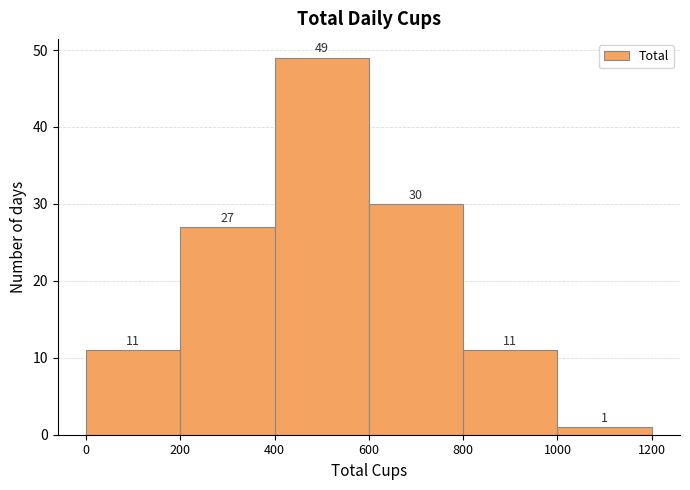

Reading left to right, list every bar in this chart as the range it spans on the x-axis followed by its height.

0 to 200: 11
200 to 400: 27
400 to 600: 49
600 to 800: 30
800 to 1000: 11
1000 to 1200: 1